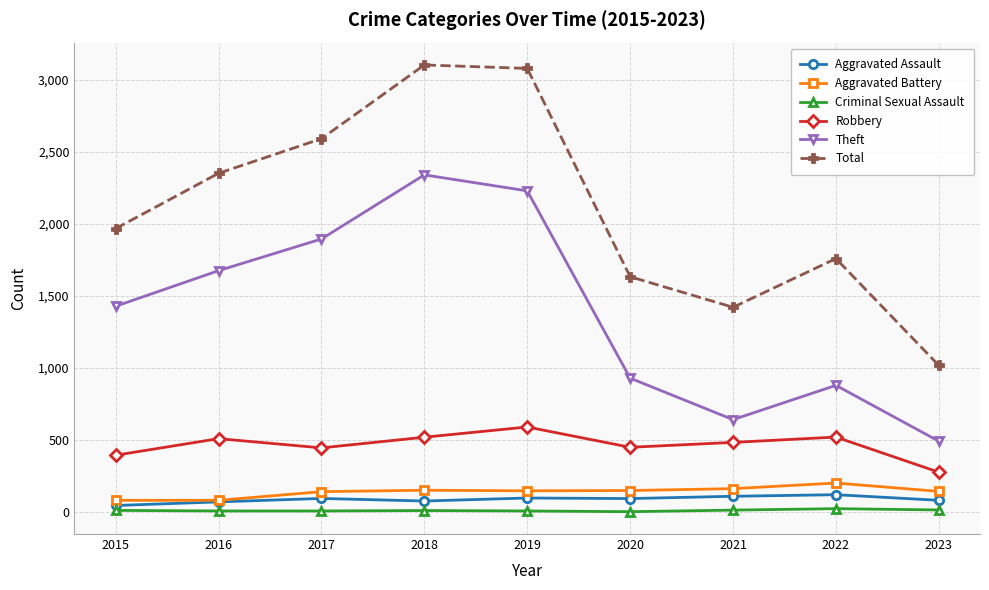

At how many categories does at least one series exceed 1153?

8